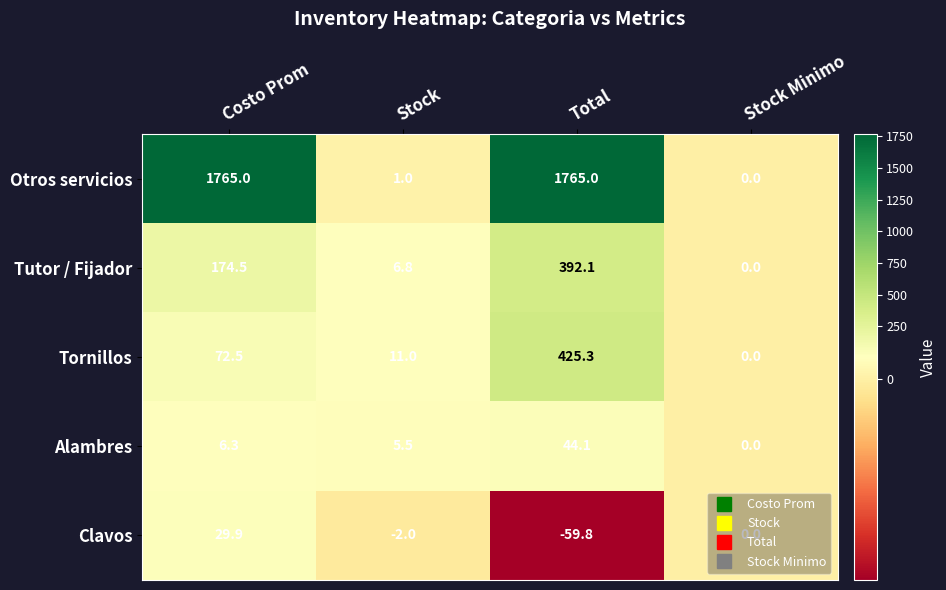

The Tornillos series shows 137.9 at Stock Minimo. True or false?

False